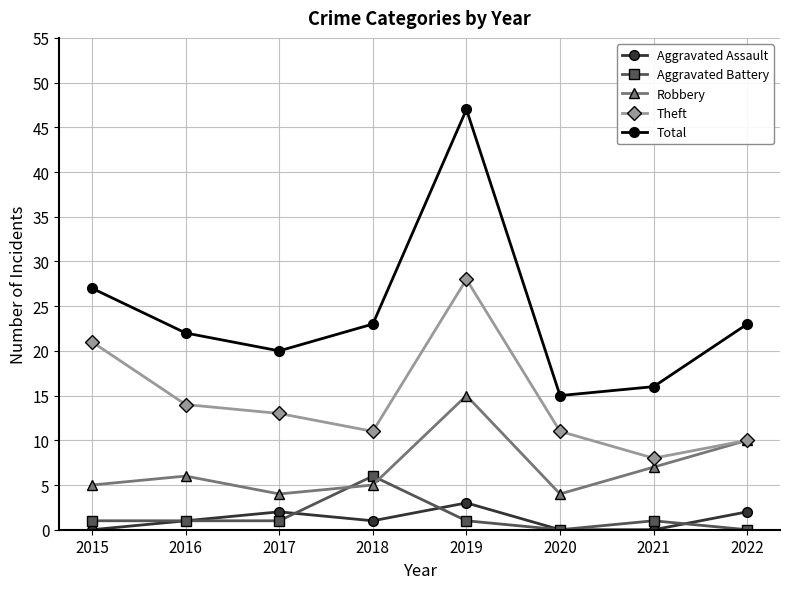

What is the difference between the highest and lowest values at 2020?

15